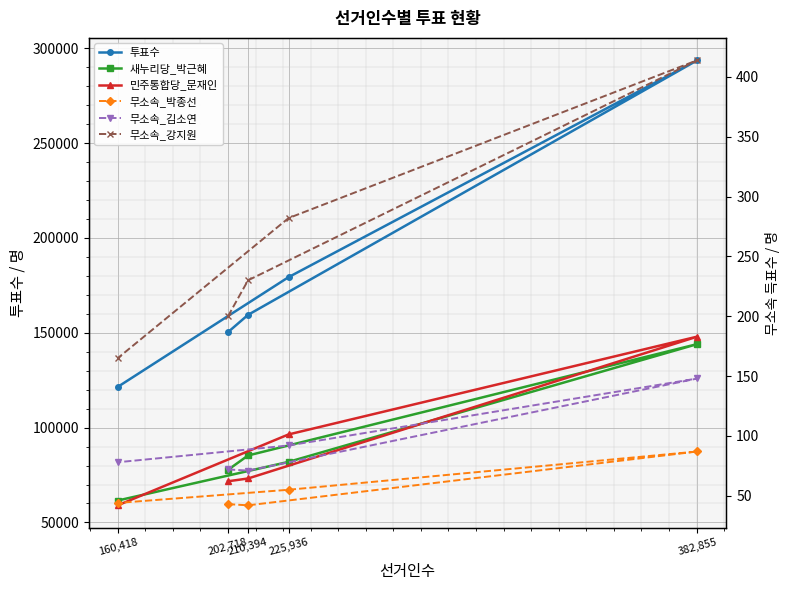

True or false: 투표수 and 무소속_박종선 intersect in this chart.

False